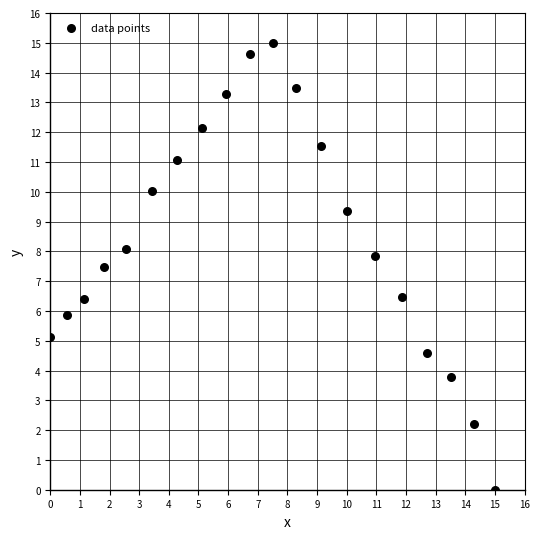

What is the range of X values (max minus min)?

15.0